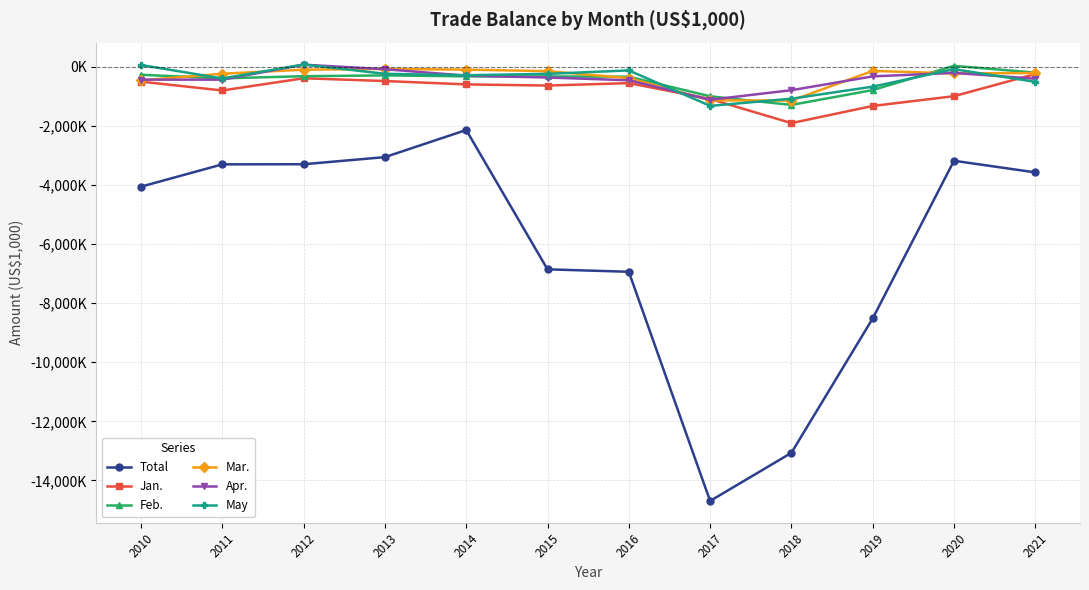

What is the highest value of the Feb. series?

39400